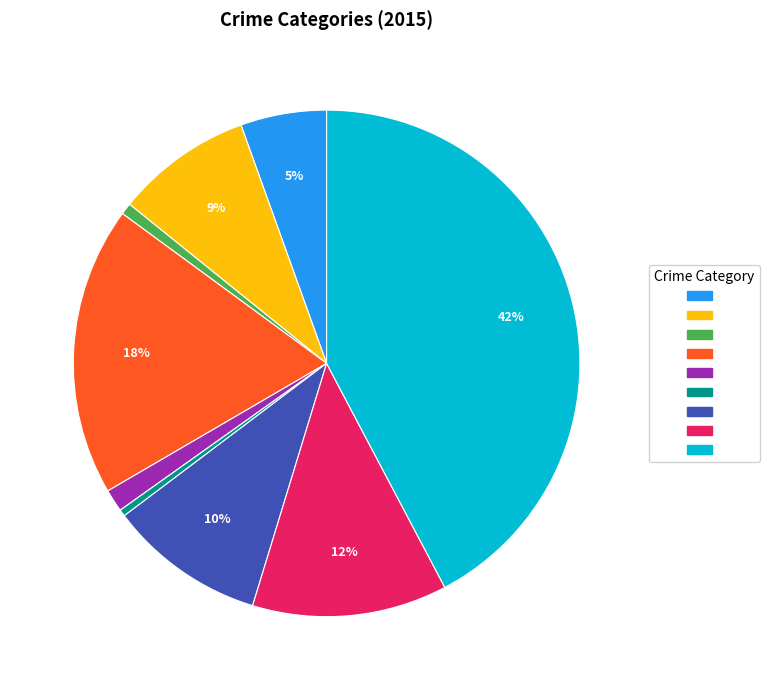

Does any single category account for the majority?

No